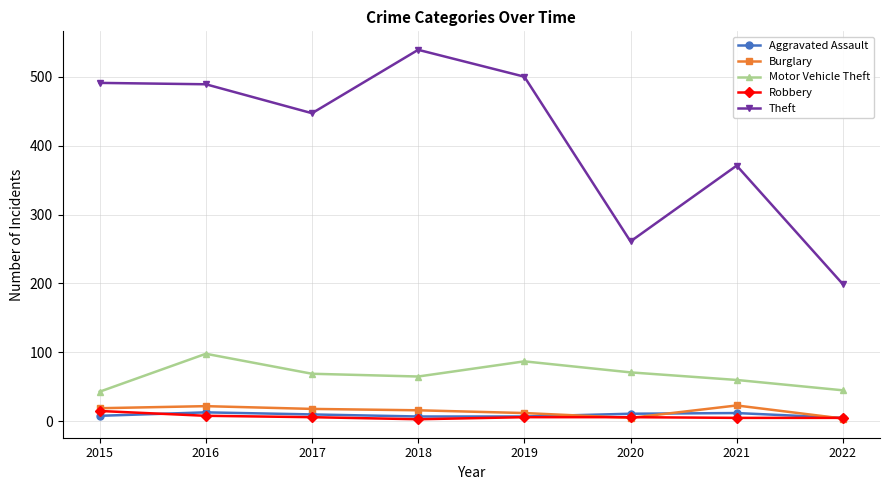

What is the spread (max minus min) of values at 2016?

481